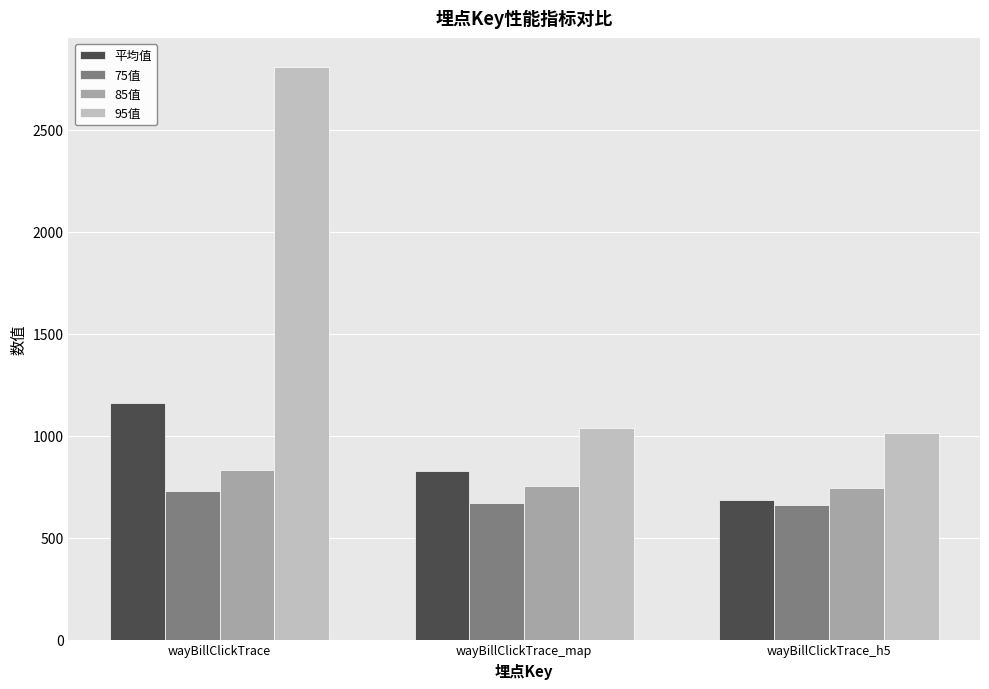

What is the highest value of the 75值 series?

728.0